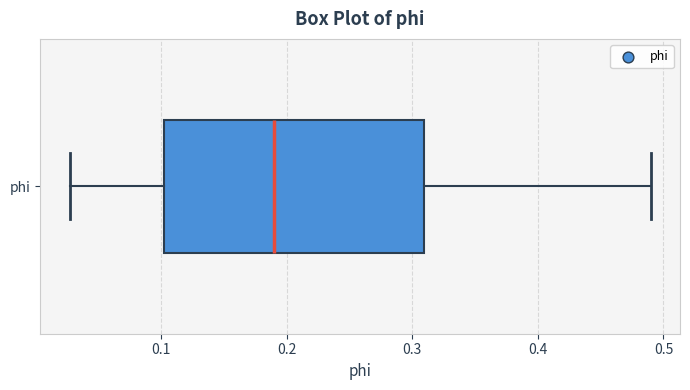

Read this box plot against the x-axis: the position of the median line, the range covered by the box, and the ends of both whiskers. The values are not printed on the chart, so give them approximately, as read against the axis.

median 0.19, box 0.10 to 0.31, whiskers 0.03 to 0.49